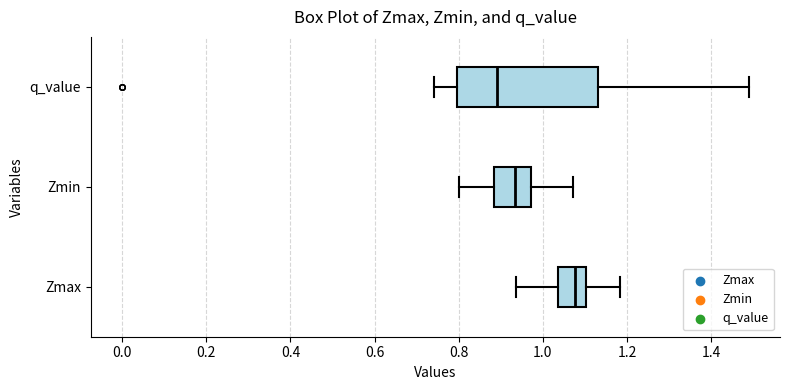

Comparing the boxes themselves (not the whiskers), which one is the widest?

q_value